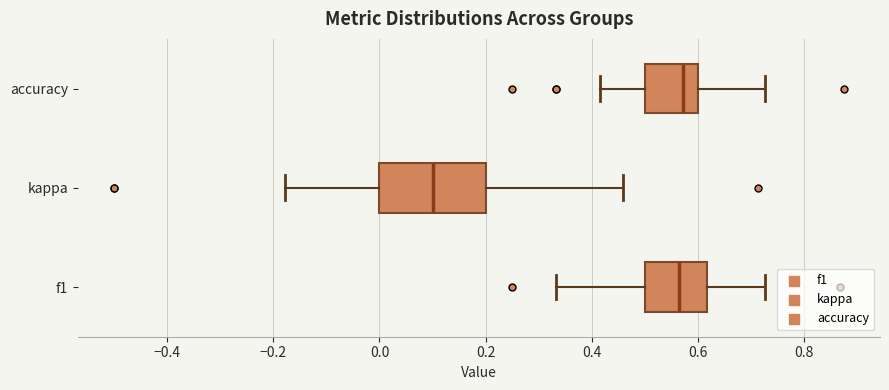

Comparing the boxes themselves (not the whiskers), which one is the widest?

kappa